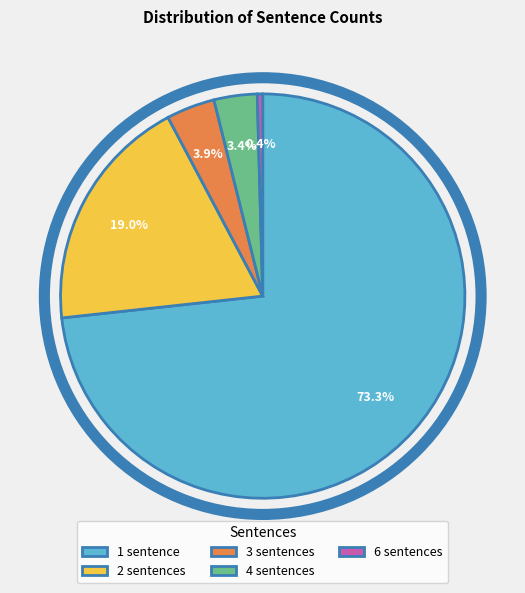

True or false: 1 sentence accounts for 73% of the total.

True